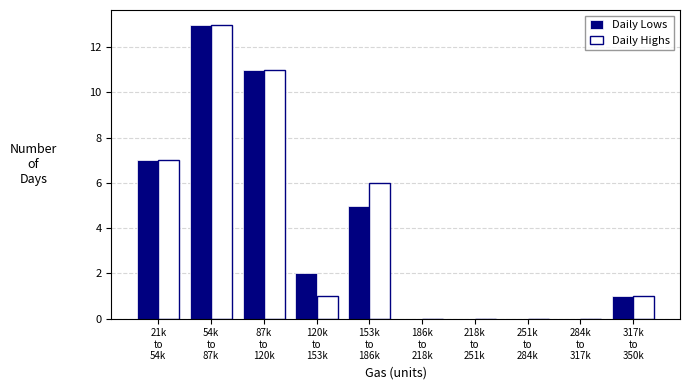

What is the highest value of the Daily Highs series?

13